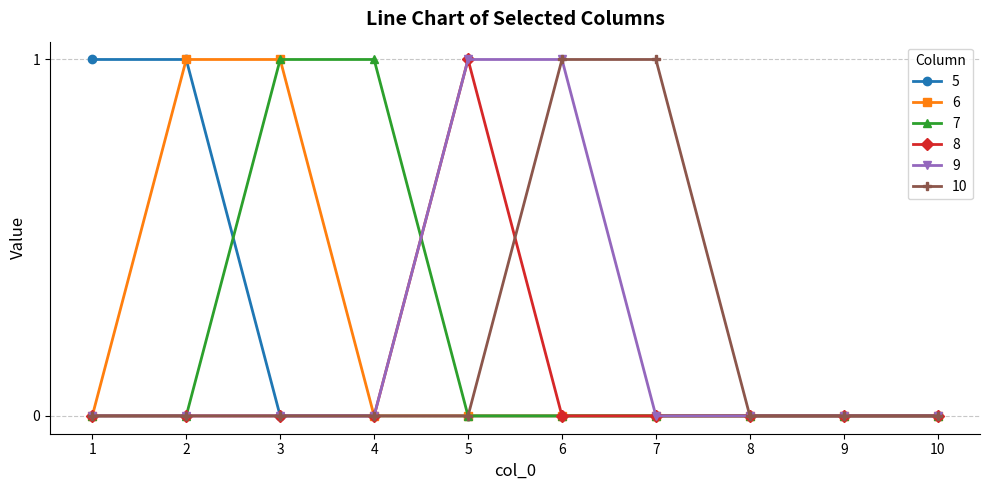

The value of 9 at 8 is 0. True or false?

True